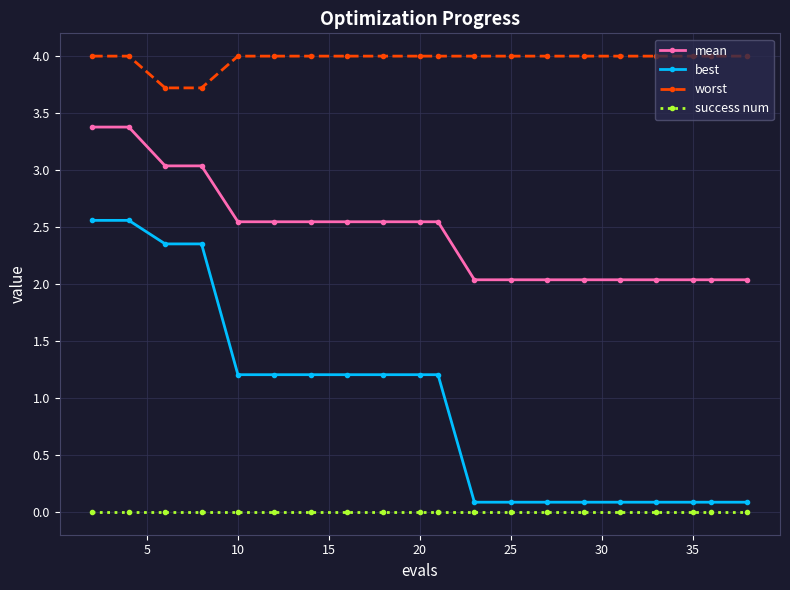

Rank the series by their average value, from highest to lowest.

worst, mean, best, success num